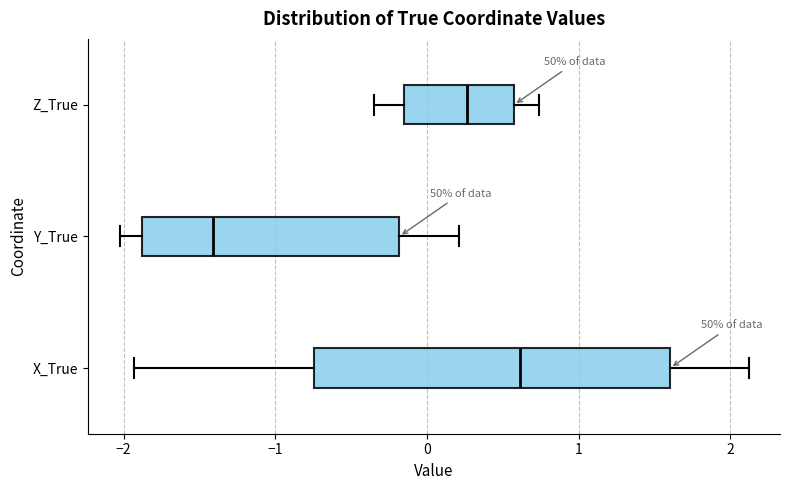

Which box's median line is the furthest to the left?

Y_True